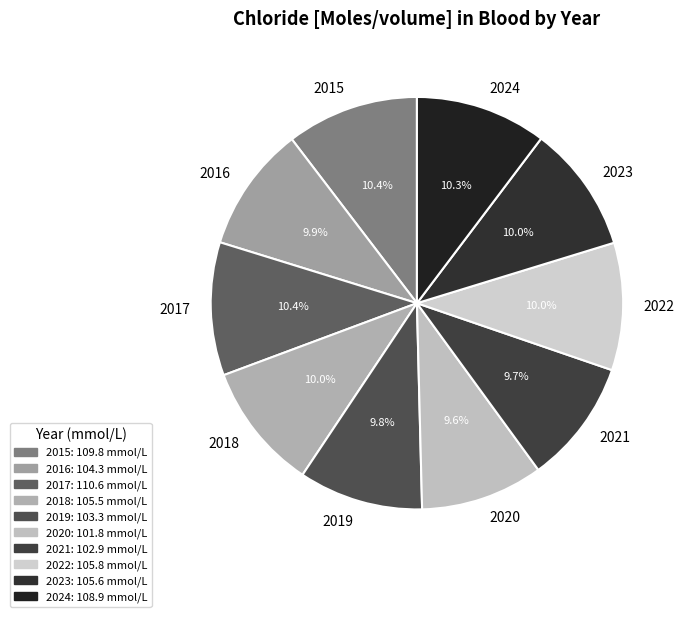

Does 2017 represent more than half of the total?

No